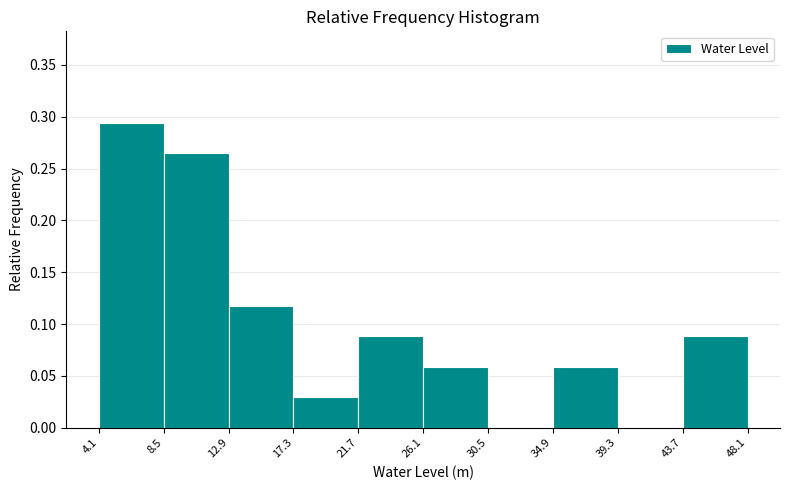

How tall is the bar that spans 43.7 to 48.1 on the x-axis? The values are not printed on the chart, so give them approximately, as read against the axis.

0.090